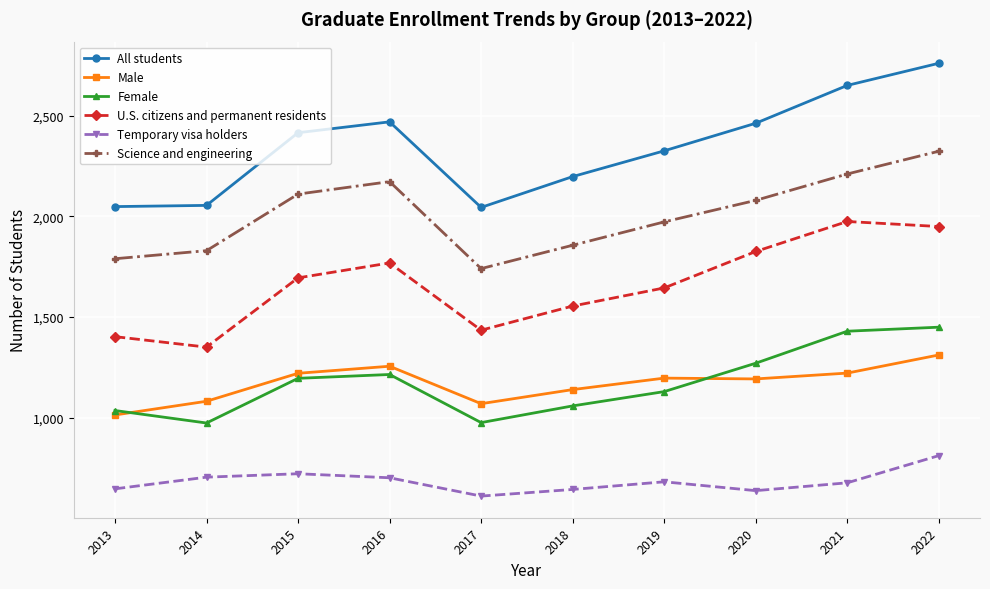

What is the difference between the second highest and minimum values in the All students series?

606